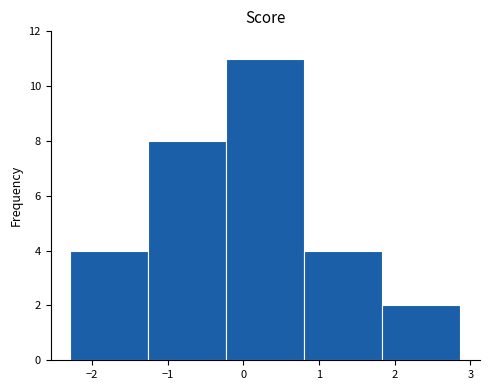

Reading left to right, list every bar in this chart as the range it spans on the x-axis followed by its height. Neither the bar edges nor the heights are printed on the chart, so give them approximately, as read against the axes.

-2.3 to -1.3: 4
-1.3 to -0.2: 8
-0.2 to 0.8: 11
0.8 to 1.8: 4
1.8 to 2.9: 2